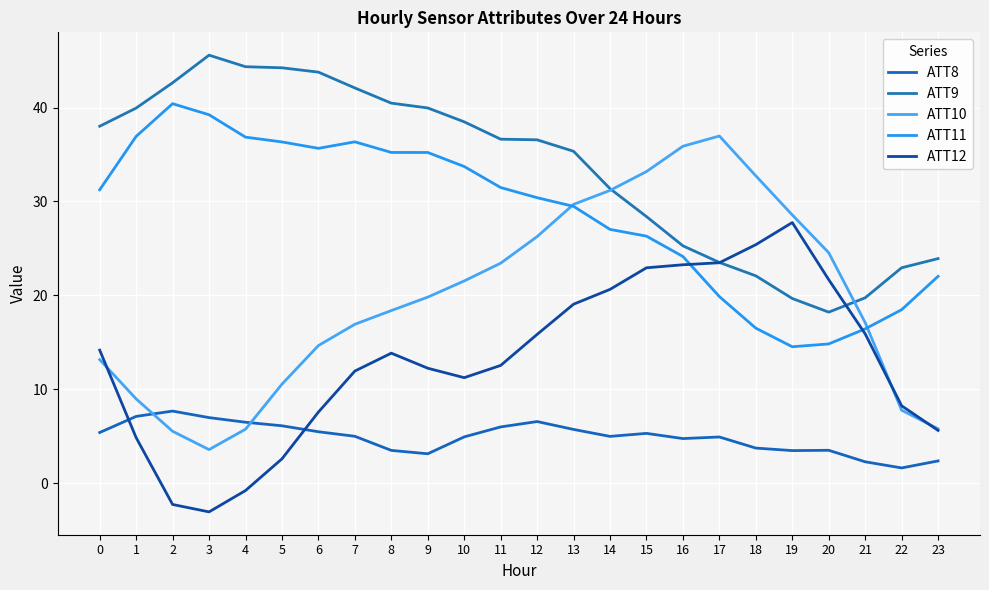

What is the greatest value displayed?

45.6